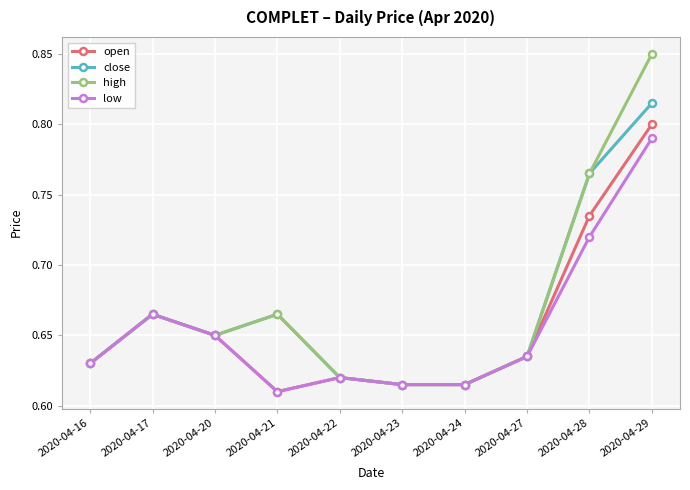

True or false: open has a value of 0.3 at 2020-04-17.

False